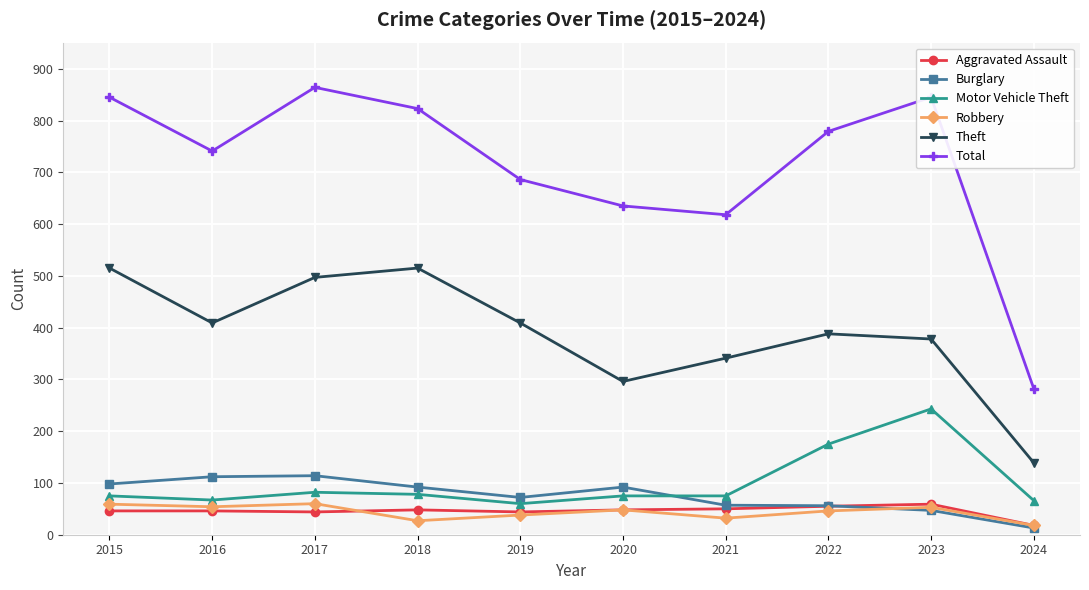

What is the difference between the maximum and minimum values in the Total series?

582